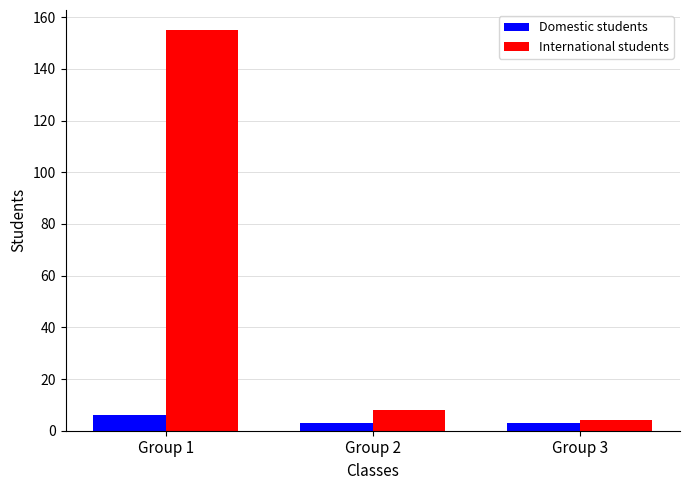

Which series has the largest total across all categories?

International students